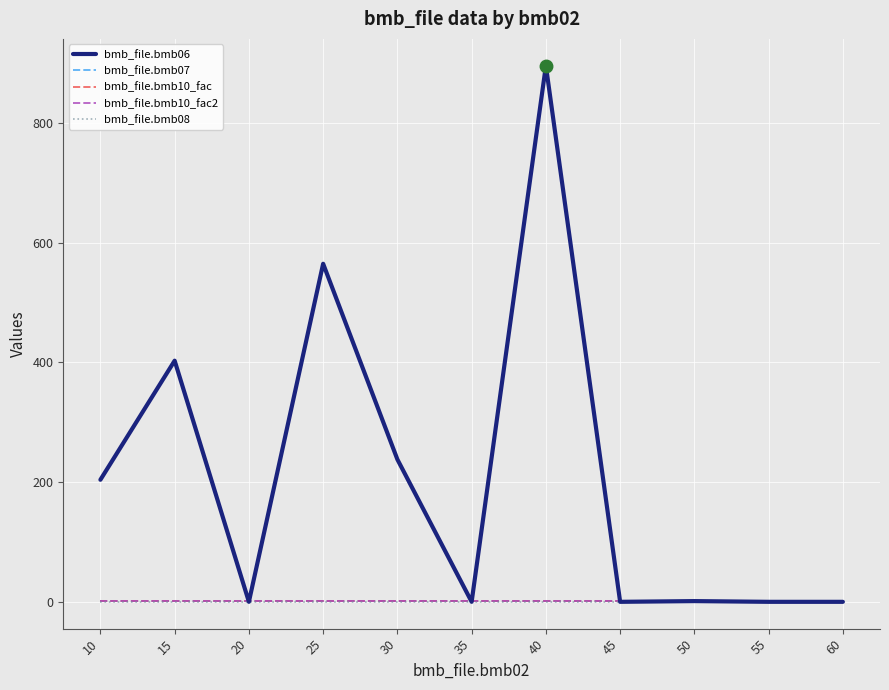

True or false: bmb_file.bmb07 and bmb_file.bmb10_fac cross at least once.

False